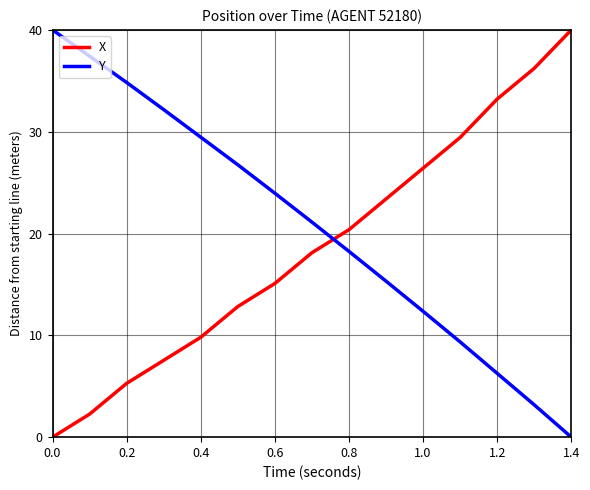

Which series has the largest total across all categories?

Y